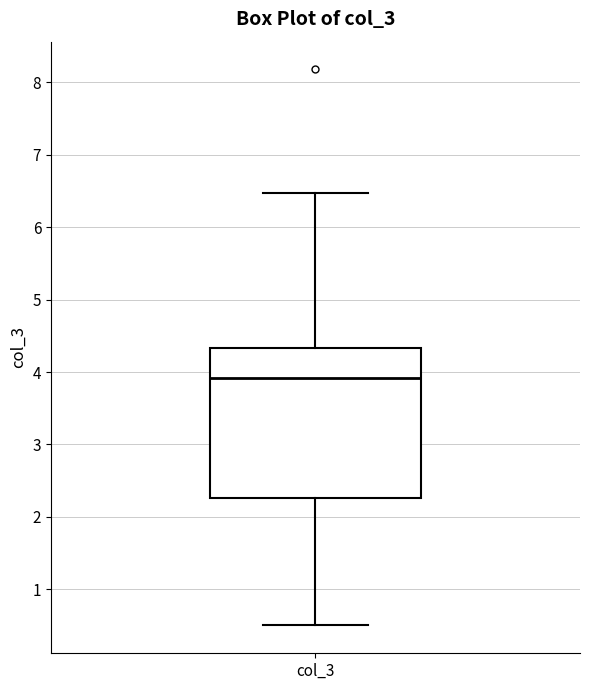

Transcribe this box plot: give where the median line is, the range the box spans, and where the two whiskers end, as read against the y-axis. The values are not printed on the chart, so give them approximately, as read against the axis.

median 3.9, box 2.3 to 4.3, whiskers 0.5 to 6.5